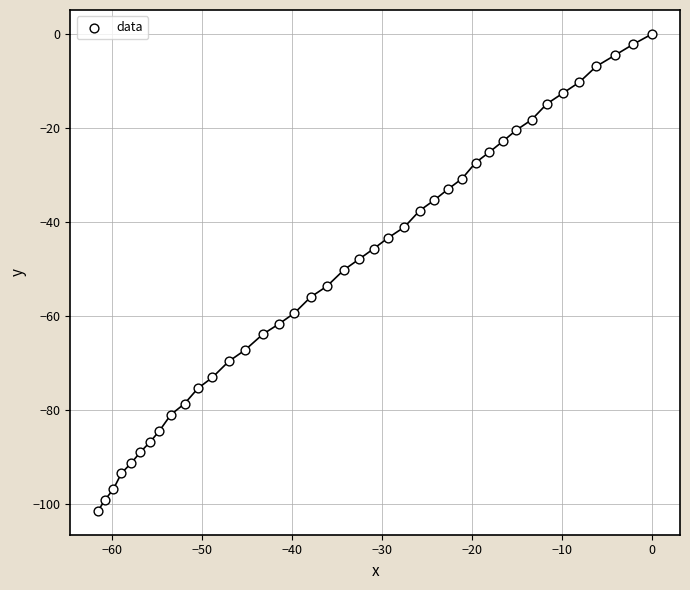

What is the range of Y values (max minus min)?

101.5